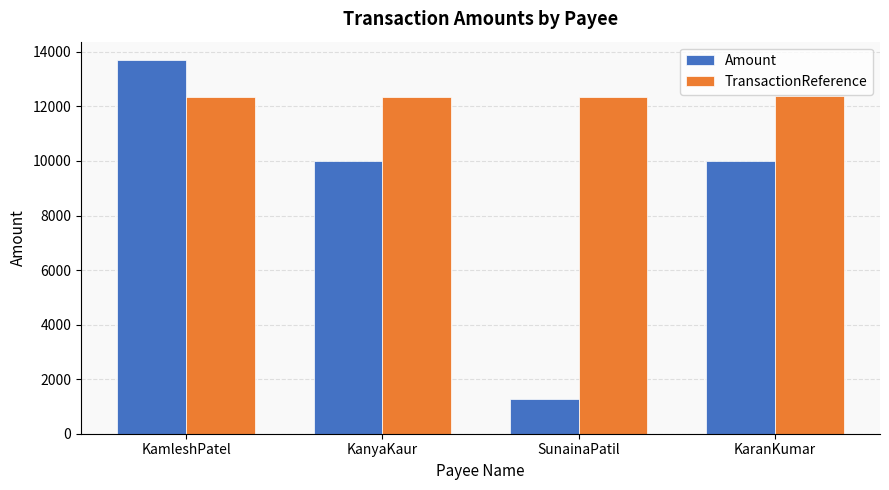

True or false: Amount has a value of 6501.8 at KamleshPatel.

False